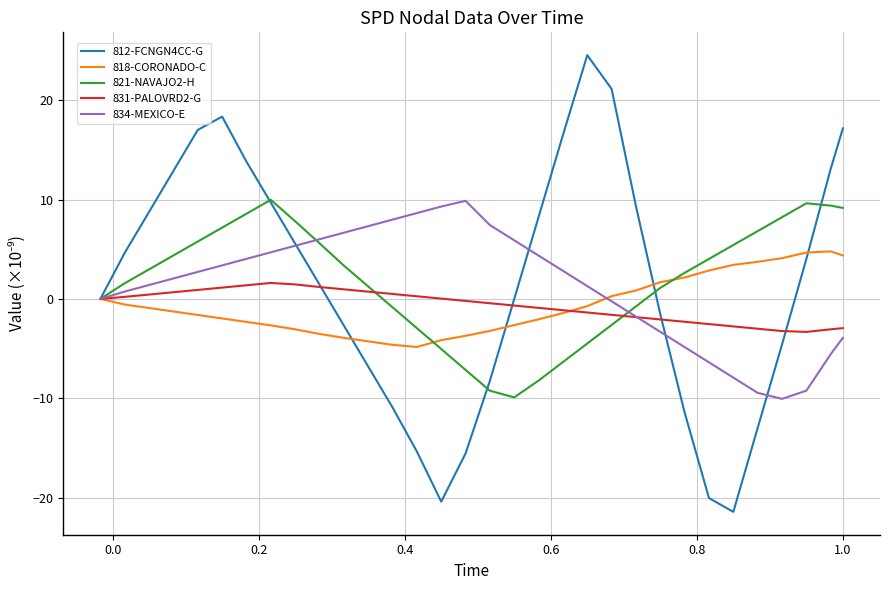

What is the lowest value of the 818-CORONADO-C series?

-4.8